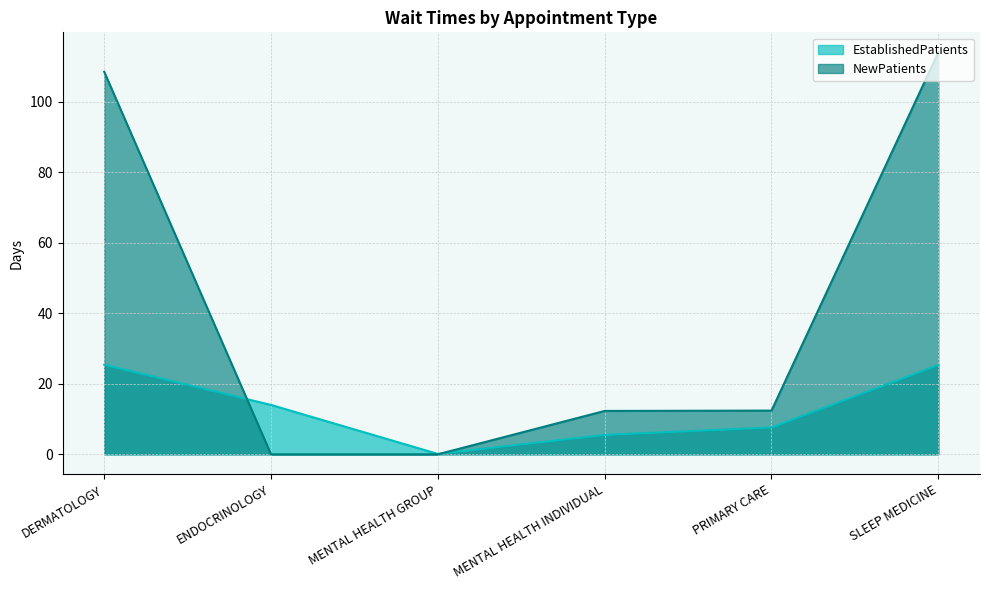

What are all the series names shown in the legend?

EstablishedPatients, NewPatients